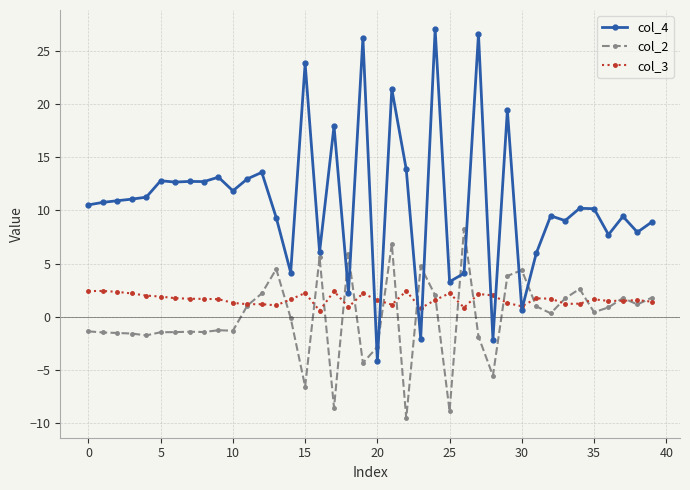

What is the minimum value shown in the chart?

-9.6